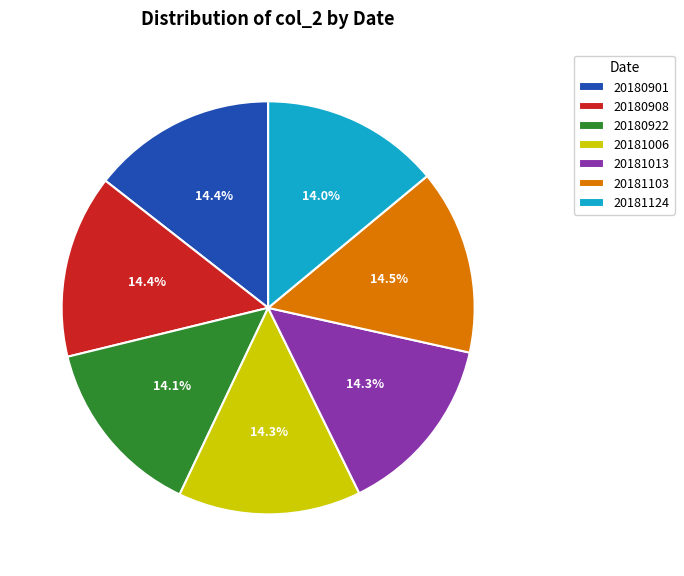

What percentage is NOT represented by 20180908?

85.6%